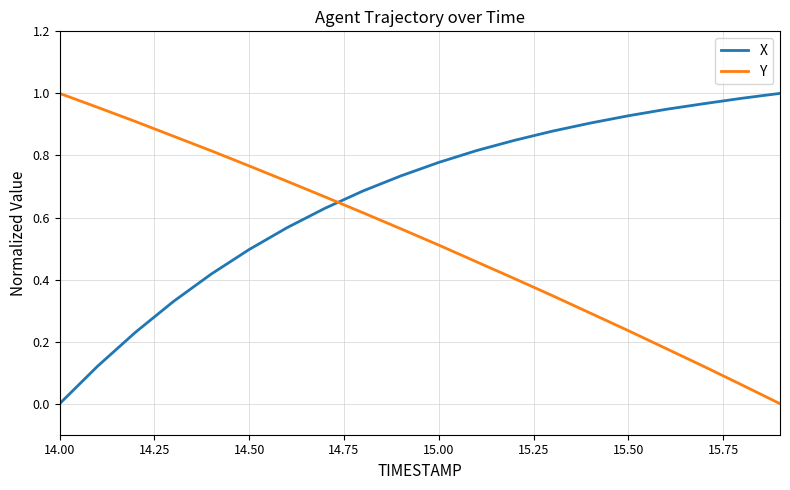

How many positive values does the X series have?

19